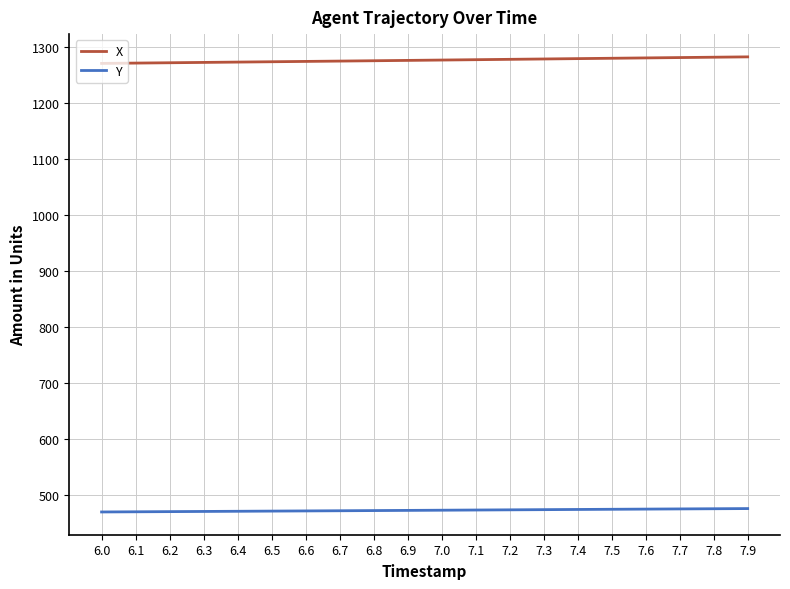

What is the maximum value for Y?

475.2